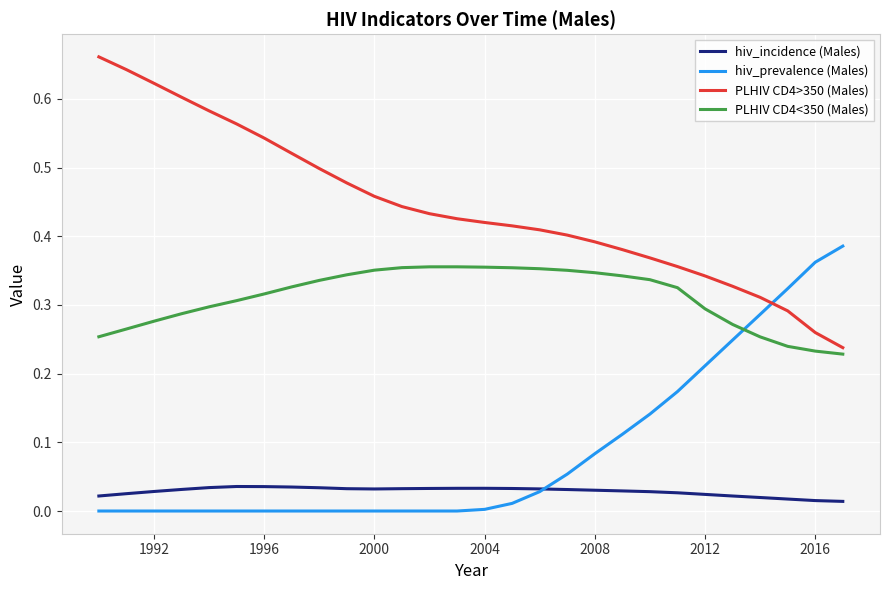

True or false: hiv_incidence (Males) and PLHIV CD4<350 (Males) intersect in this chart.

False